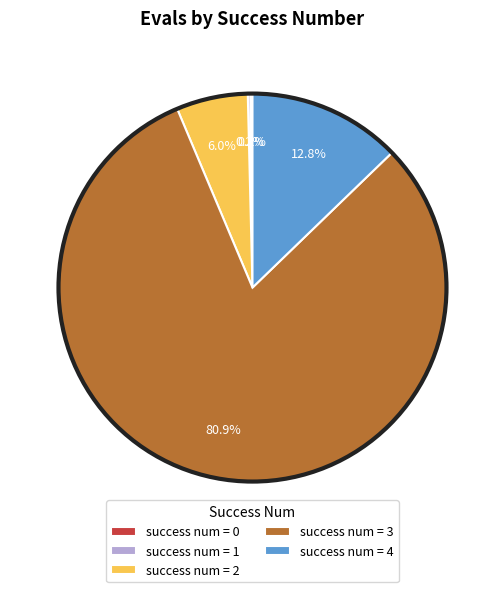

Which slice is the largest?

success num = 3